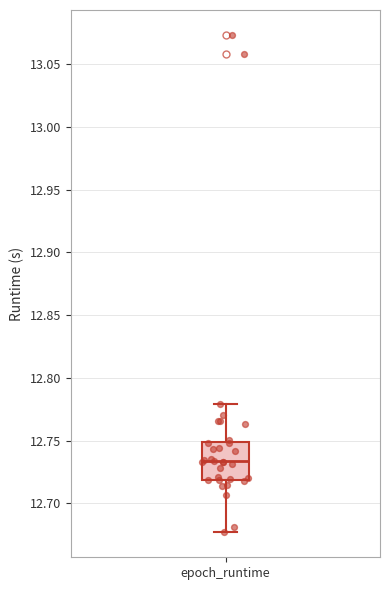

Read this box plot against the y-axis: the position of the median line, the range covered by the box, and the ends of both whiskers. The values are not printed on the chart, so give them approximately, as read against the axis.

median 12.735, box 12.720 to 12.750, whiskers 12.675 to 12.780